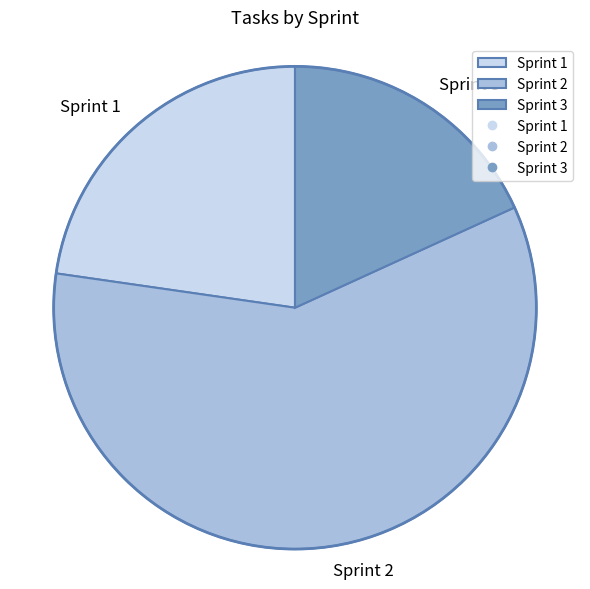

What is the ratio of the value at Sprint 2 to the value at Sprint 1?

2.6